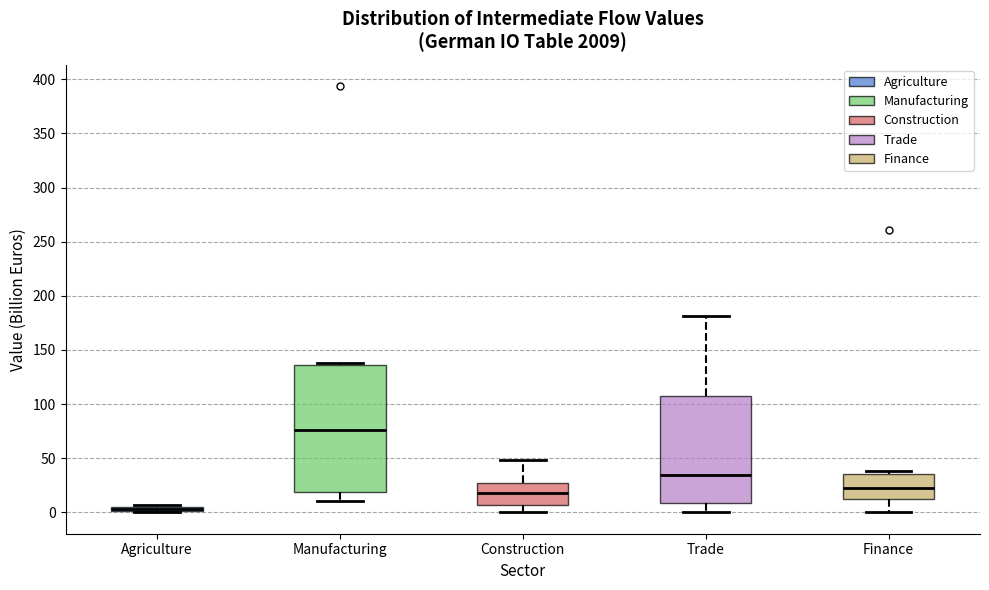

Where is the lower edge of the box for Manufacturing on the y-axis? The values are not printed on the chart, so give them approximately, as read against the axis.

20